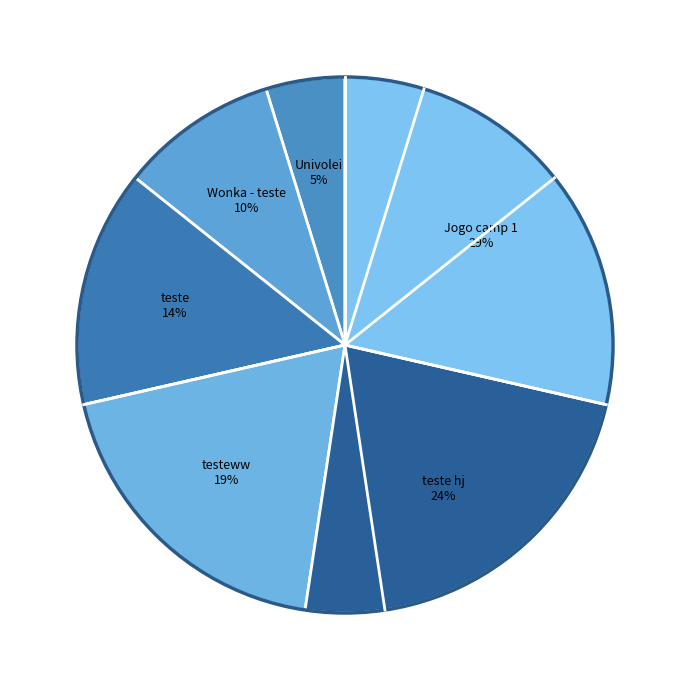

Does any single category account for the majority?

No